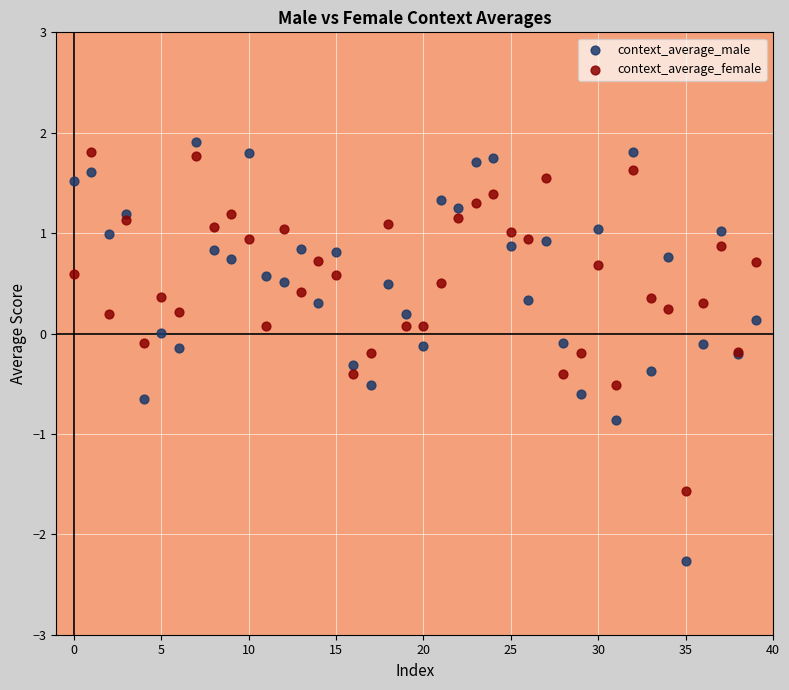

Which series has the widest spread of Y values?

context_average_male